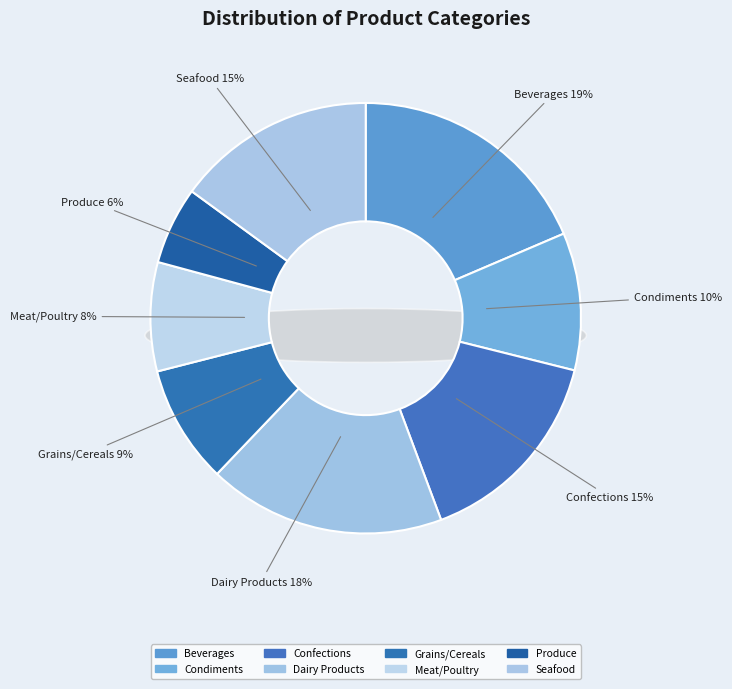

What is the smallest slice in the pie chart?

Produce